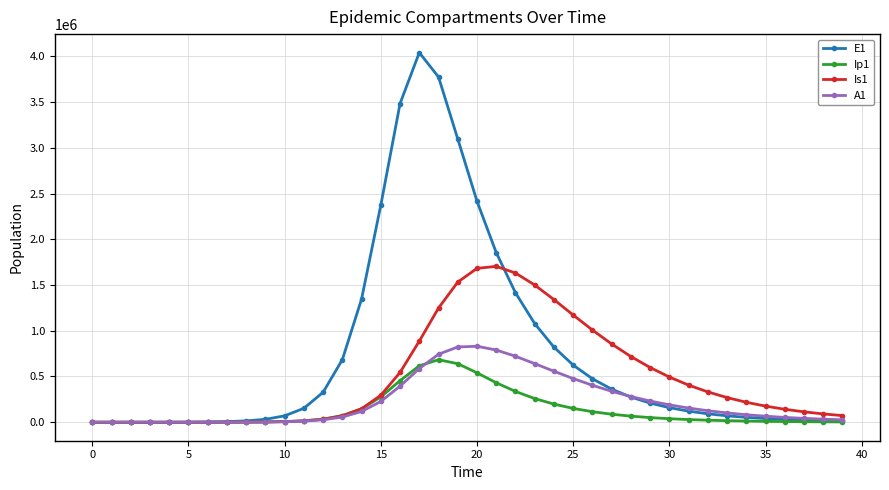

What is the highest value of the Is1 series?

1703673.5